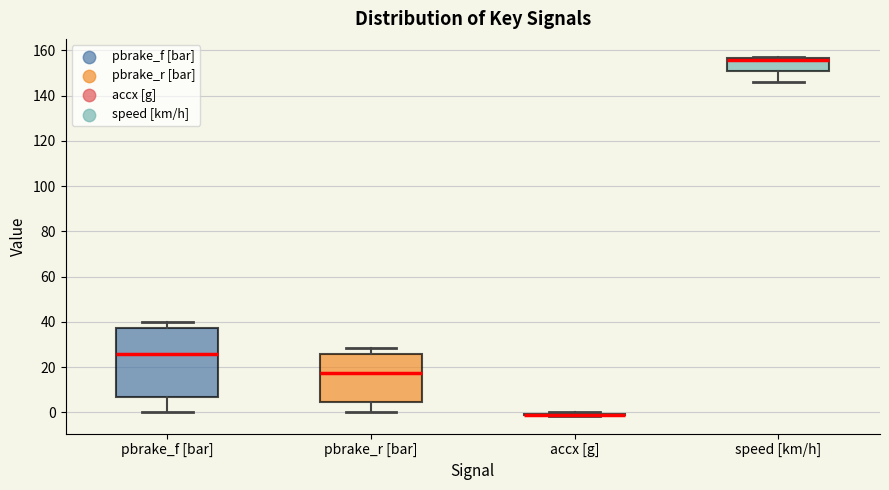

Reading left to right, read every box against the y-axis: the position of its median line, the range the box covers, and the ends of its whiskers. The values are not printed on the chart, so give them approximately, as read against the axis.

pbrake_f [bar]: median 26, box 6 to 38, whiskers 0 to 40
pbrake_r [bar]: median 18, box 4 to 26, whiskers 0 to 28
accx [g]: box collapsed to a line at -2, whiskers -2 to 0
speed [km/h]: median 156 (just below the box's upper edge), box 150 to 156, whiskers 146 to 158